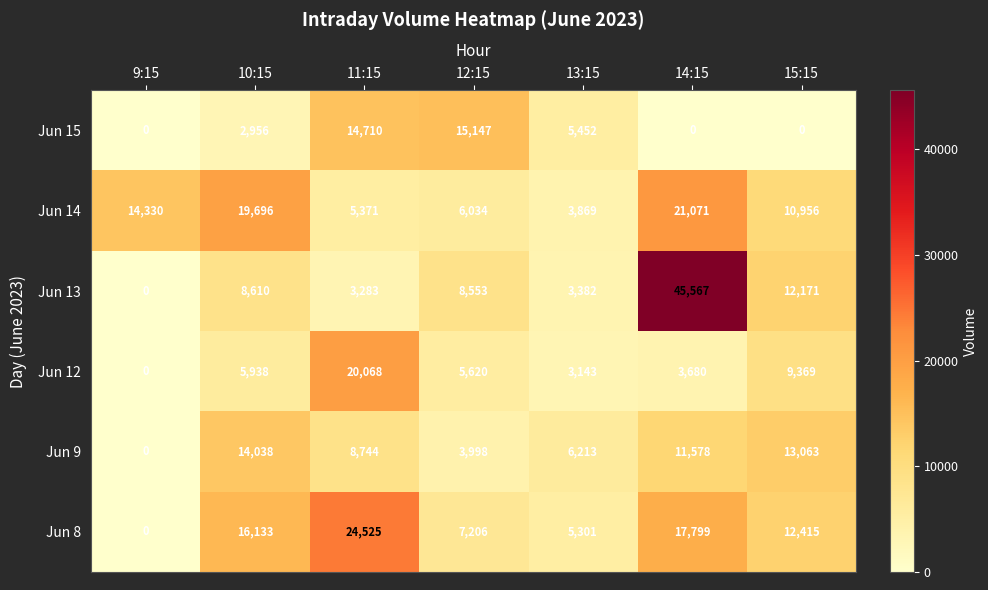

At which label does Jun 12 reach its peak?

11:15